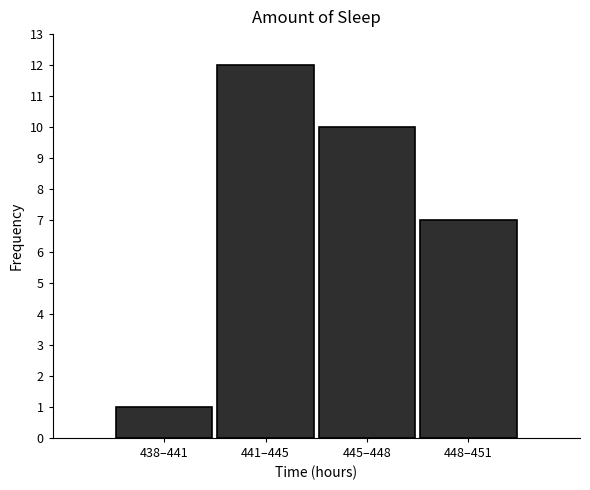

Reading left to right, transcribe all the data shown in this chart.

438–441=1	441–445=12	445–448=10	448–451=7